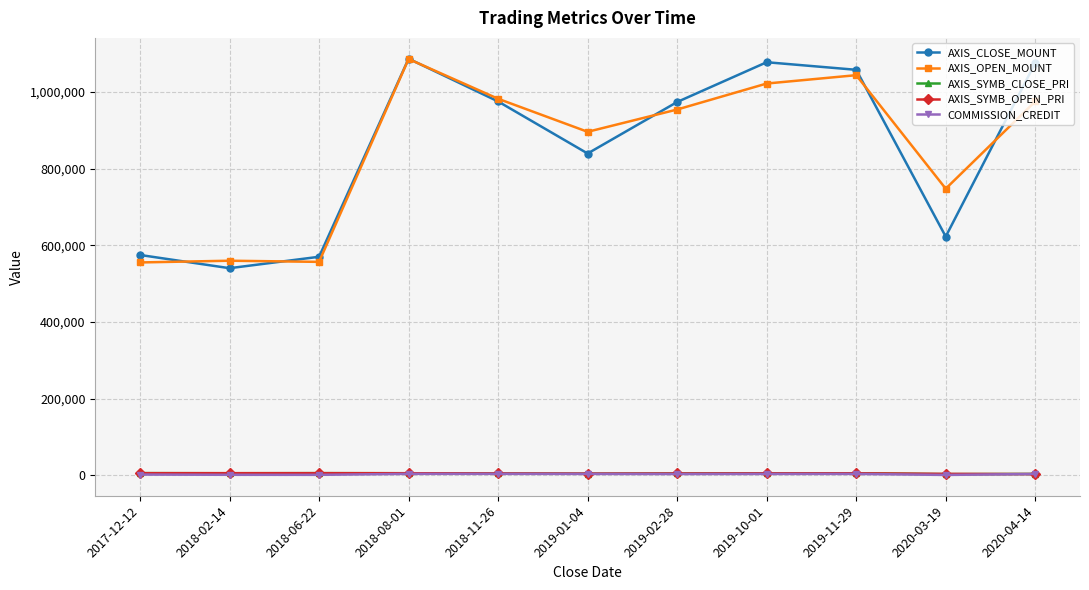

Is this an area chart (filled region under the line)?

No